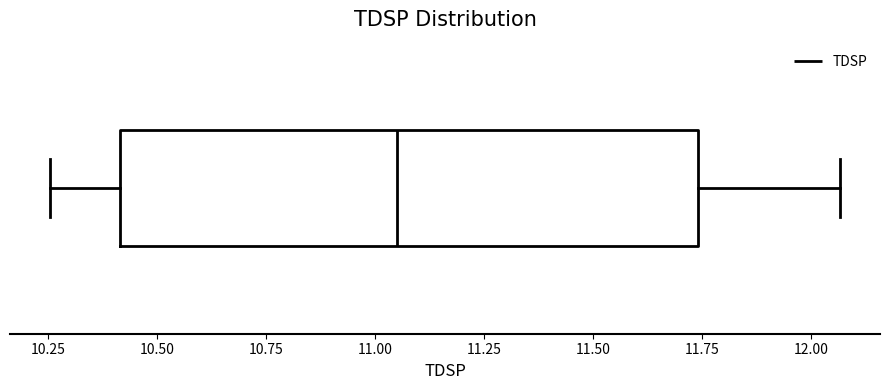

Transcribe this box plot: give where the median line is, the range the box spans, and where the two whiskers end, as read against the x-axis. The values are not printed on the chart, so give them approximately, as read against the axis.

median 11.05, box 10.40 to 11.75, whiskers 10.25 to 12.05